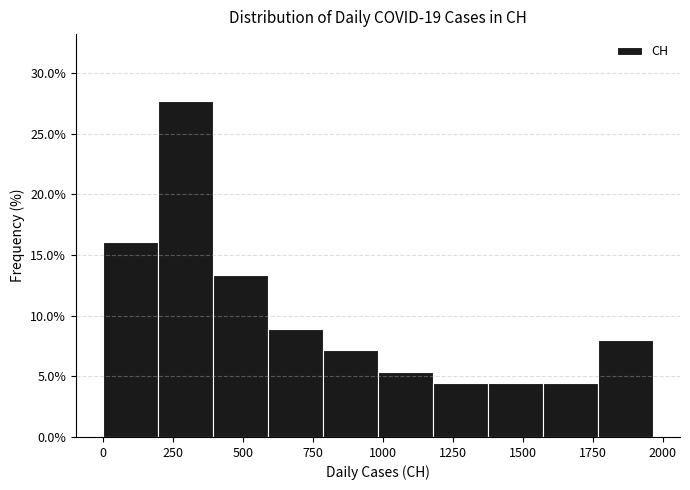

Around what value on the x-axis is the tallest bar? Give the approximate position of its centre, as read against the axis.

300